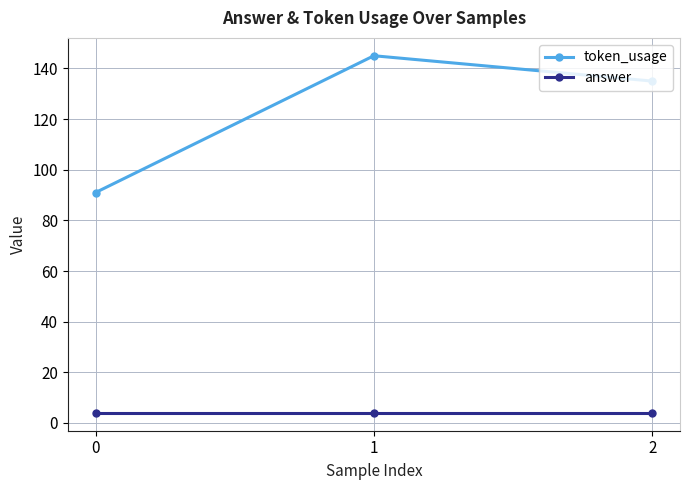

At 0, list the series in order from largest to smallest.

token_usage, answer